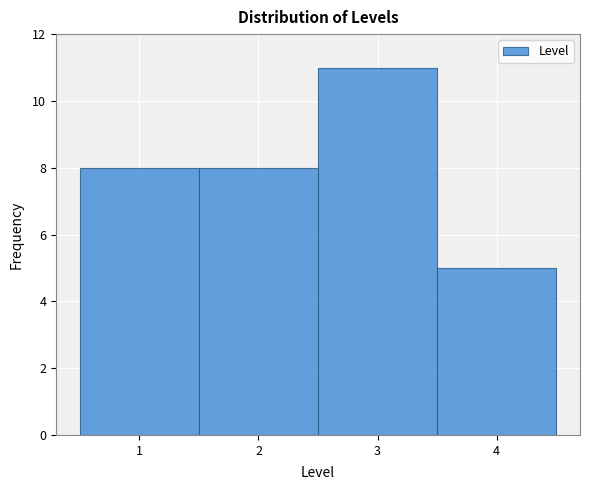

How tall is the bar that spans 3.5 to 4.5 on the x-axis? The values are not printed on the chart, so give them approximately, as read against the axis.

5